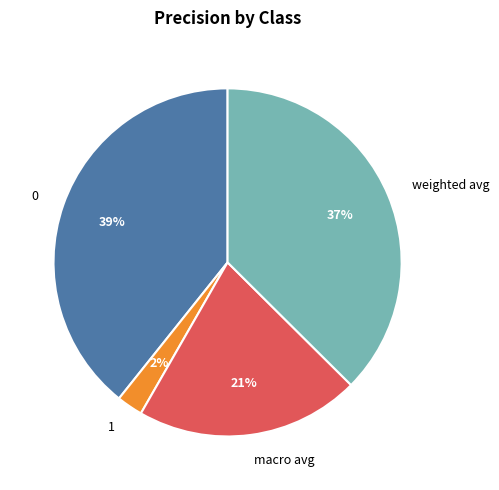

Combined, do 1 and macro avg account for over 50%?

No